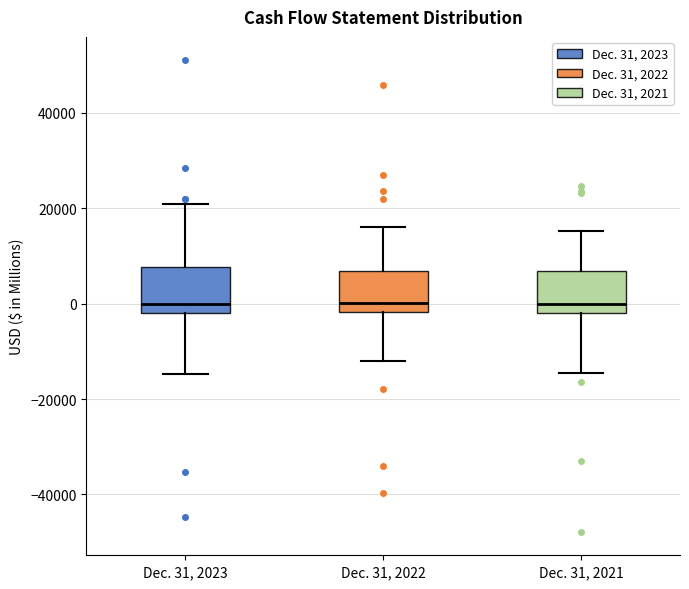

Reading left to right, transcribe this box plot: for each box, give where its median line is, the range the box spans, and where its two whiskers end, as read against the y-axis. The values are not printed on the chart, so give them approximately, as read against the axis.

Dec. 31, 2023: median 0, box -2000 to 8000, whiskers -14000 to 20000
Dec. 31, 2022: median 0, box -2000 to 6000, whiskers -12000 to 16000
Dec. 31, 2021: median 0, box -2000 to 6000, whiskers -14000 to 16000